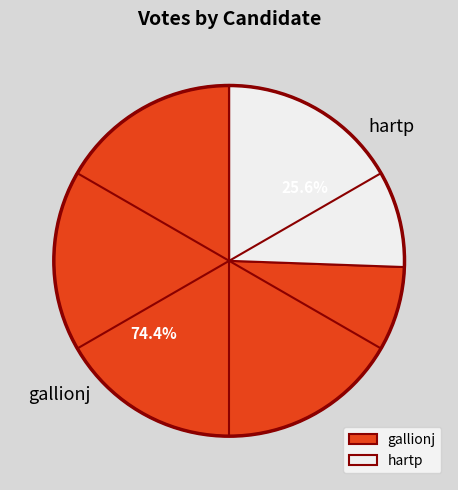

Which has a higher value, hartp or gallionj?

gallionj